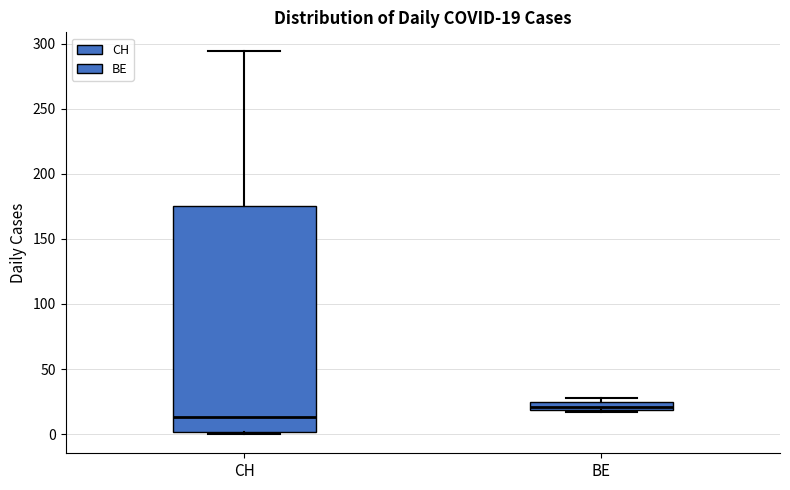

Which box's median line is the lowest?

CH